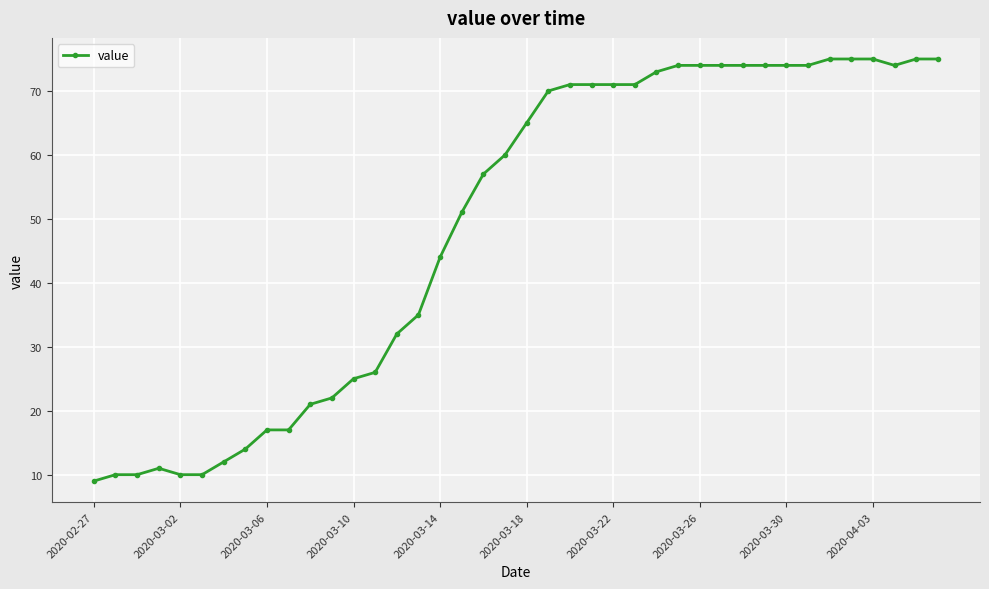

Reading left to right, extract all data points from this chart.

9	10	10	11	10	10	12	14	17	17	21	22	25	26	32	35	44	51	57	60	65	70	71	71	71	71	73	74	74	74	74	74	74	74	75	75	75	74	75	75